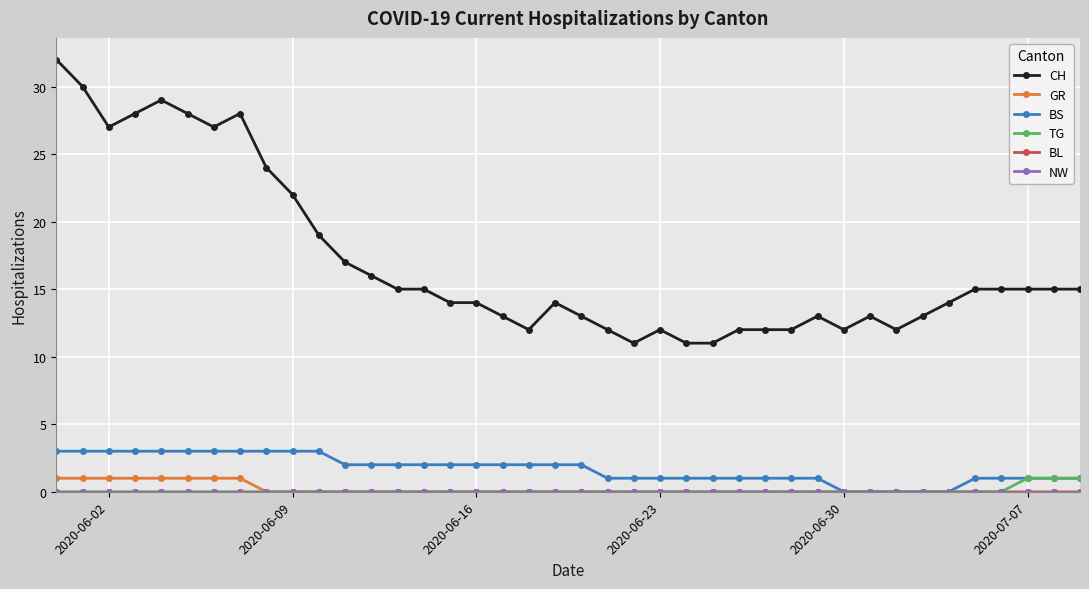

Does the chart display data point markers on the line(s)?

Yes